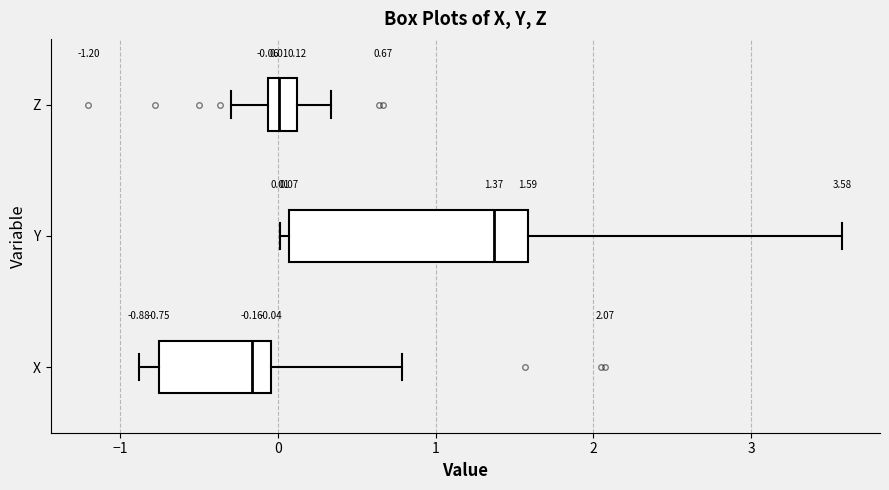

Which box's median line is the furthest to the right?

Y